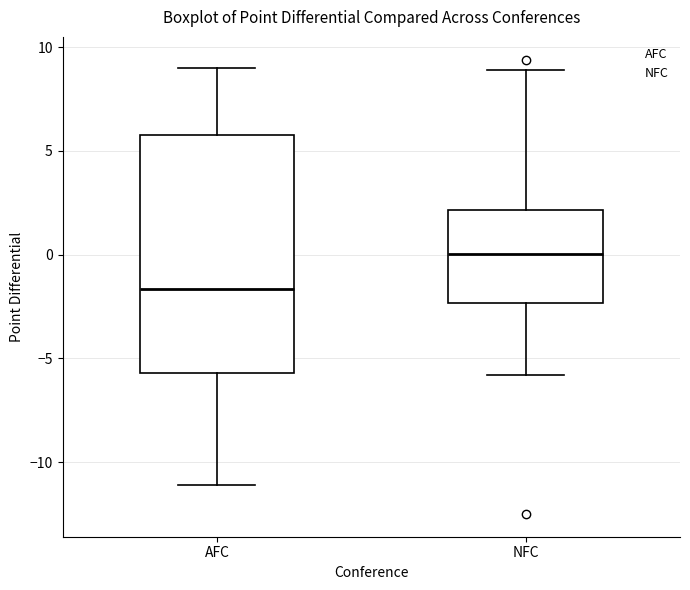

Which box has the lowest median line?

AFC